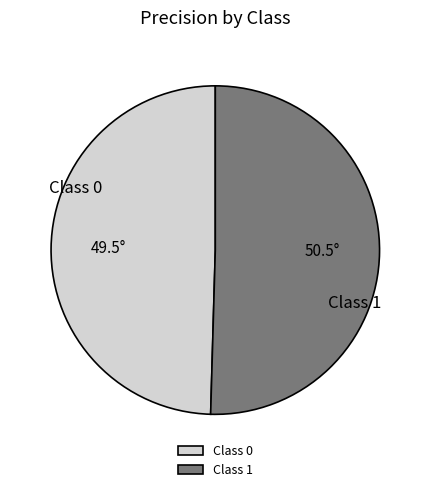

What is the largest slice in the pie chart?

Class 1